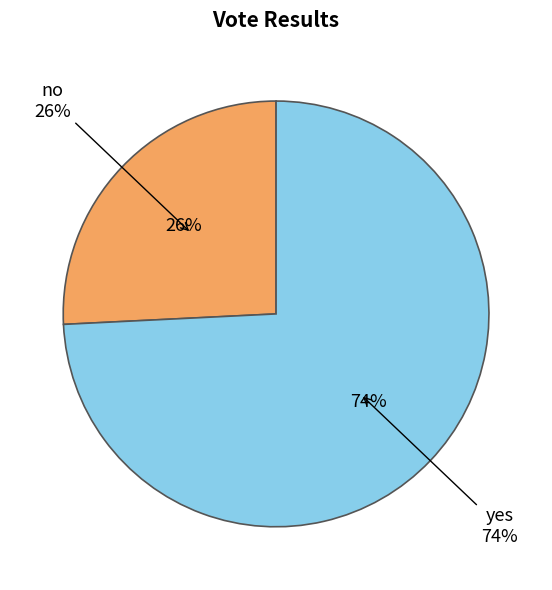

Which slice is the largest?

yes